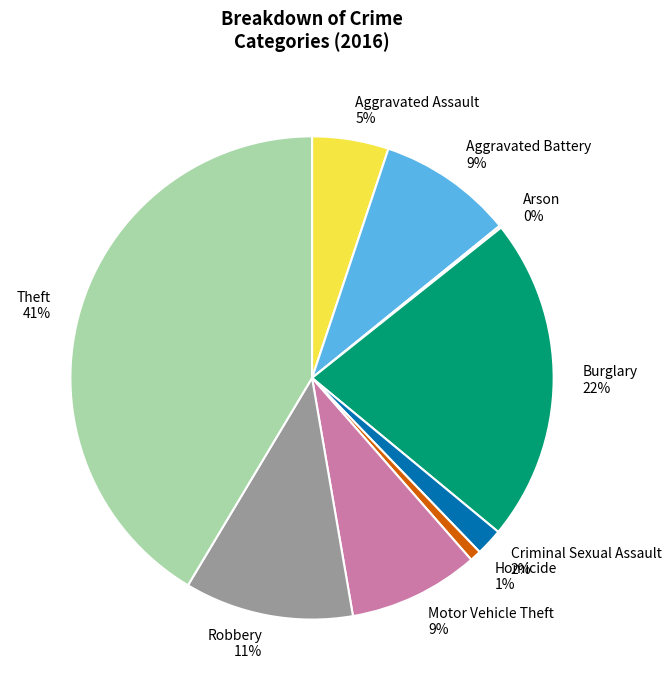

Do Theft and Aggravated Assault together represent more than half of the pie?

No